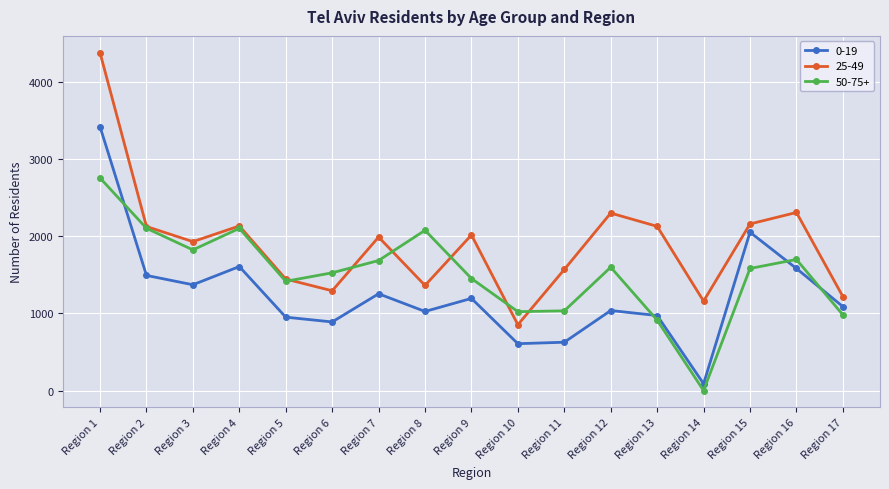

What is the difference between the maximum and minimum values in the 0-19 series?

3331